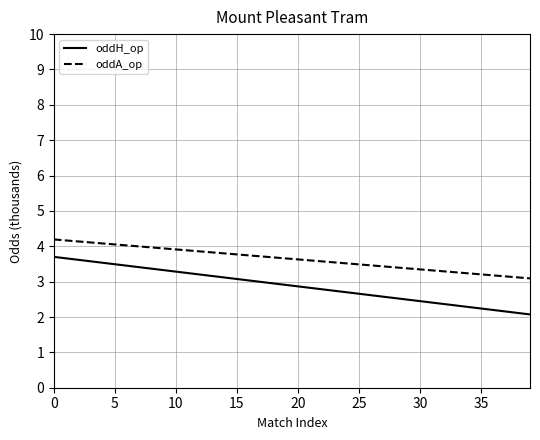

Which series has the largest range (max minus min)?

oddH_op